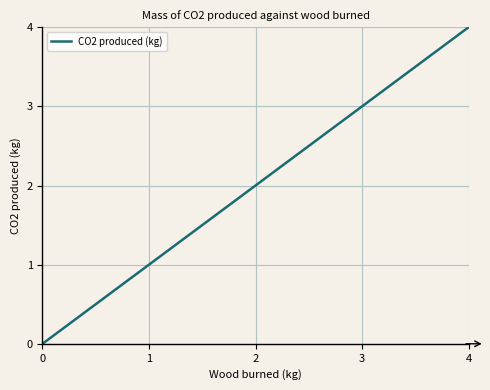

Rank the categories by value from highest to lowest.

4, 3, 2, 1, 0